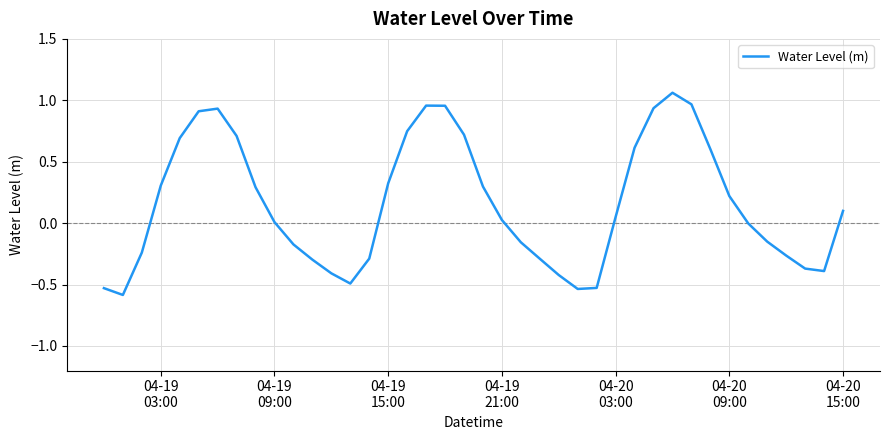

What is the difference between the maximum and minimum values?

1.6